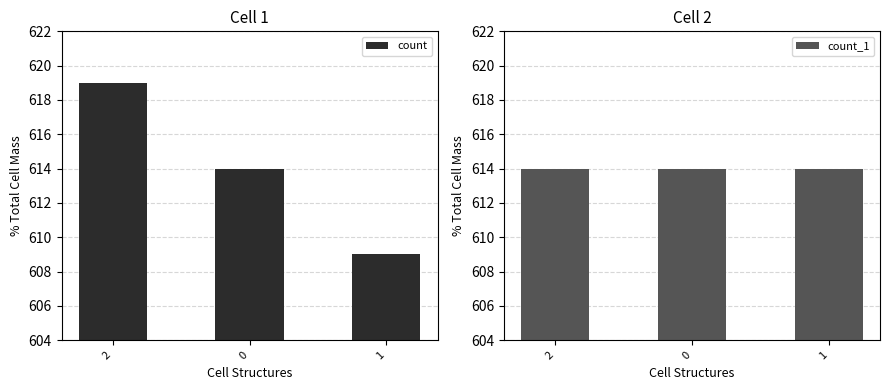

Between 2 and 1, which series saw the biggest shift?

count